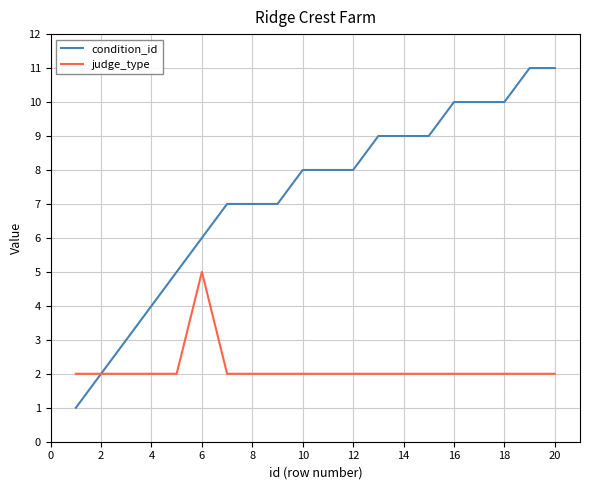

List the series in order of their overall mean, lowest first.

judge_type, condition_id